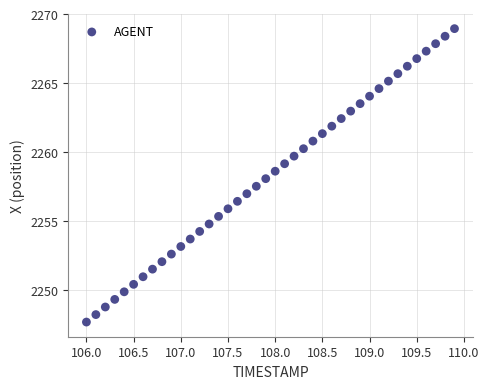

What is the range of Y values (max minus min)?

21.2